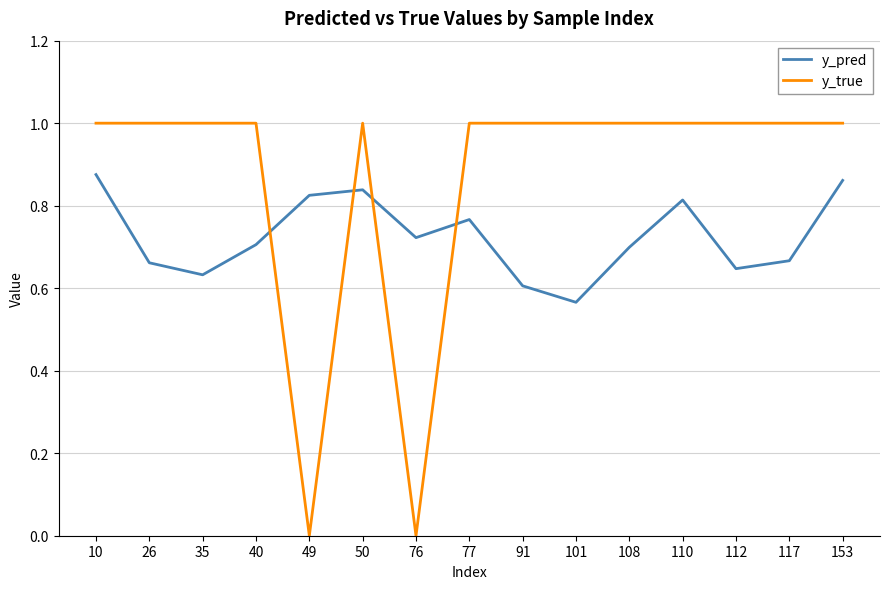

True or false: y_pred and y_true cross at least once.

True